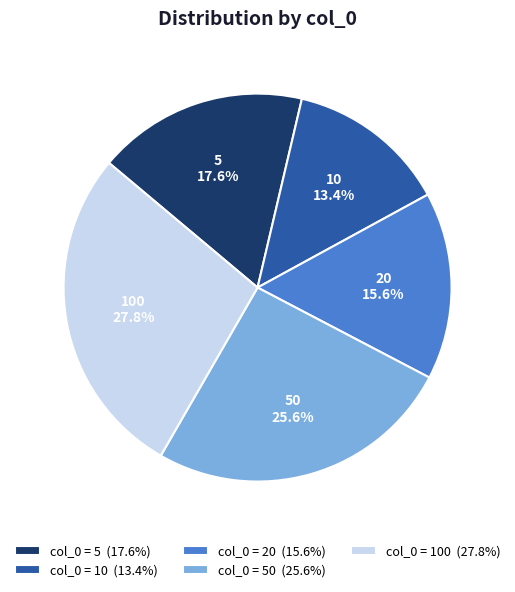

Combined, what portion of the pie is col_0 = 20 (15.6%) and col_0 = 5 (17.6%)?

33.2%